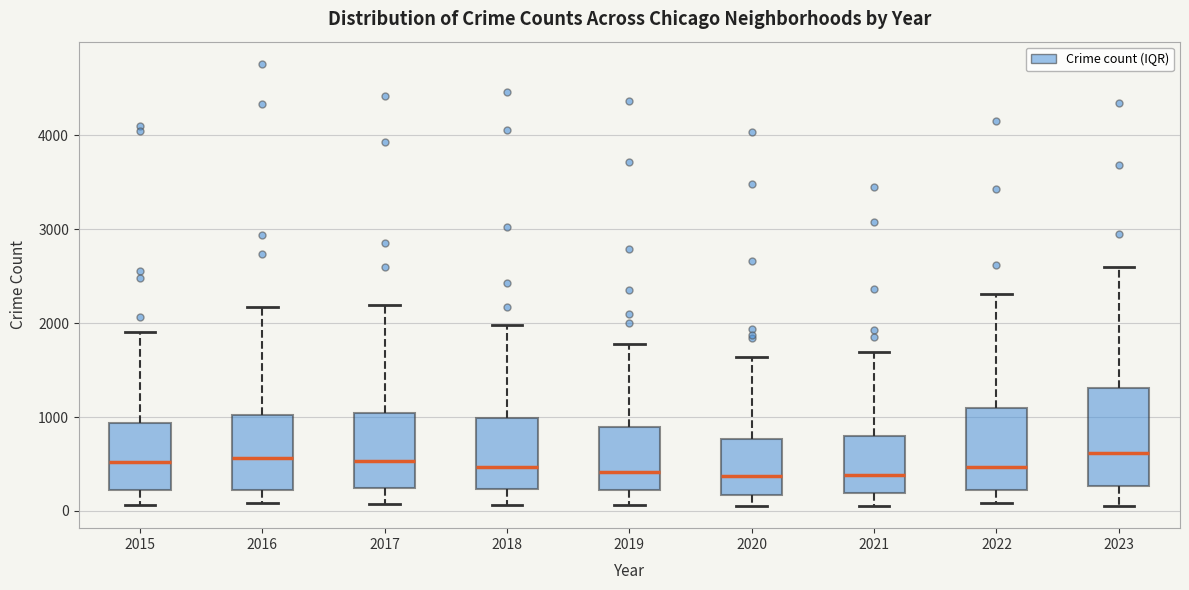

Where does the lower whisker of the box at x = 2020 end on the y-axis? The values are not printed on the chart, so give them approximately, as read against the axis.

100